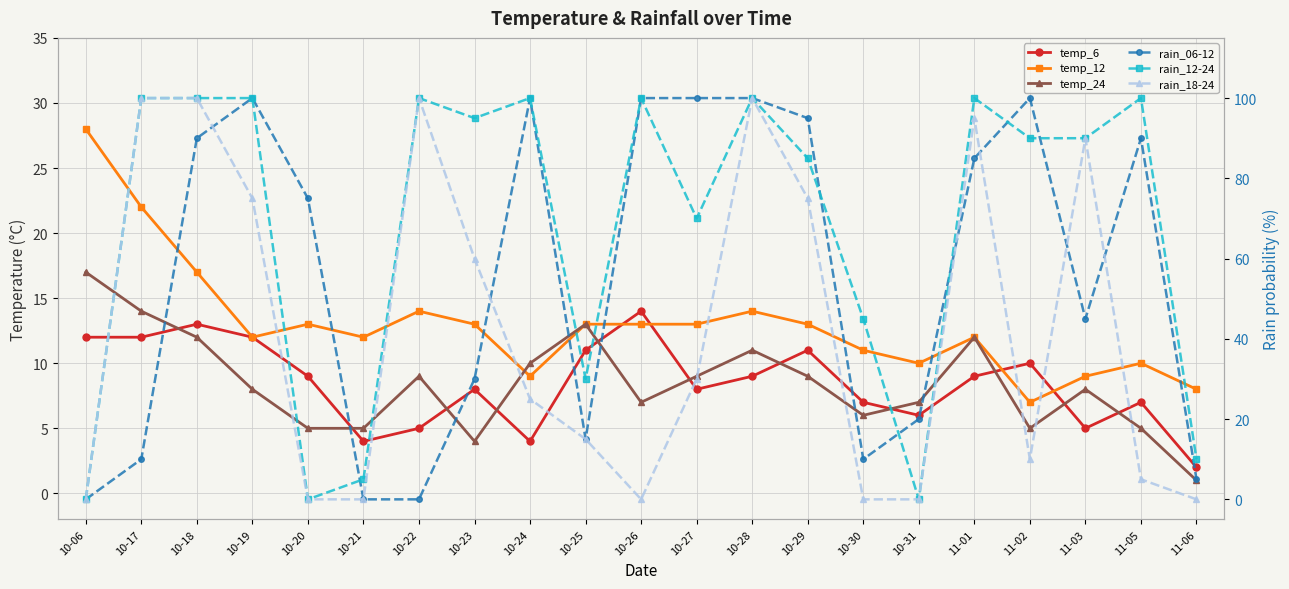

How many lines are shown in the chart?

6